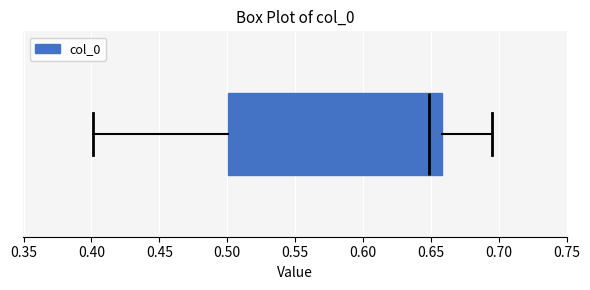

Read this box plot against the x-axis: the position of the median line, the range covered by the box, and the ends of both whiskers. The values are not printed on the chart, so give them approximately, as read against the axis.

median 0.650, box 0.500 to 0.660, whiskers 0.400 to 0.695